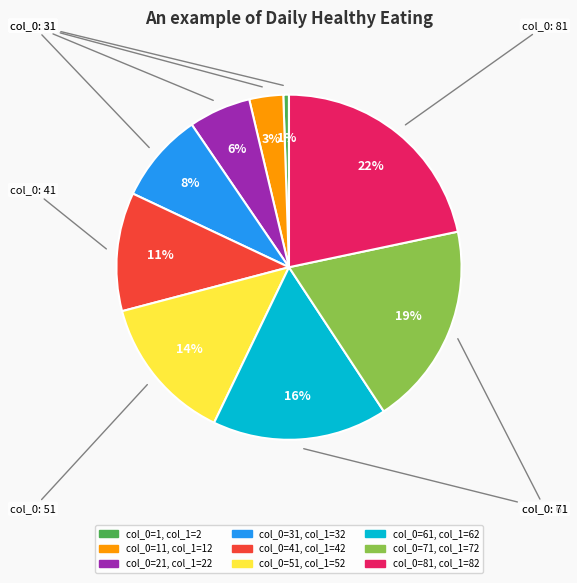

Count the number of slices in the pie.

9